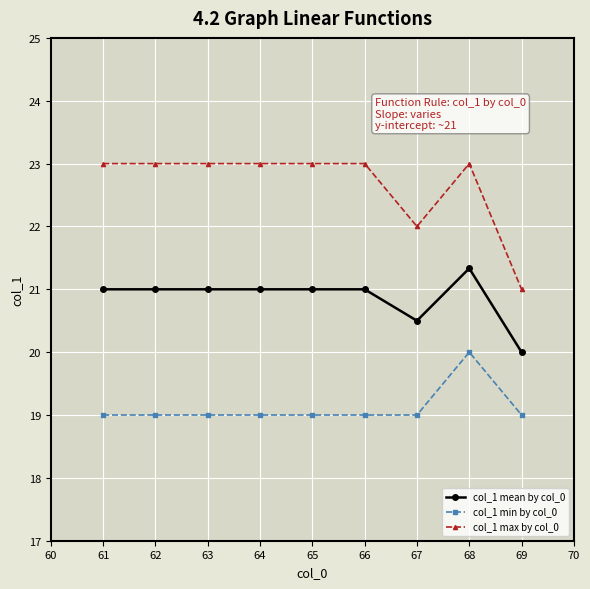

The value of col_1 min by col_0 at 61 is 19.0. True or false?

True